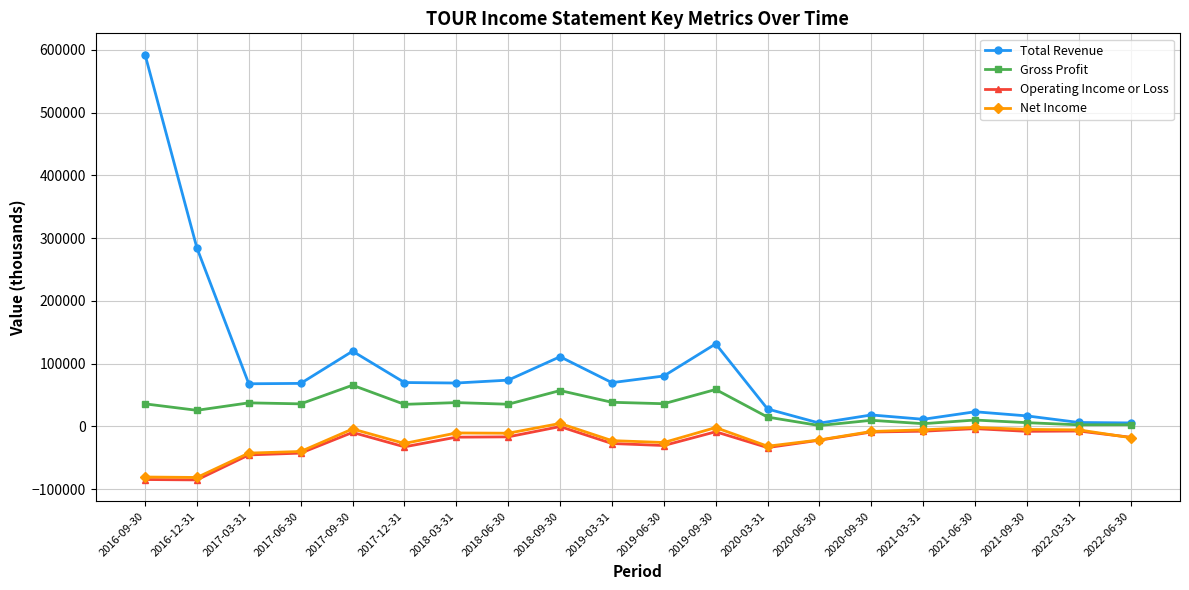

True or false: Gross Profit has more than 2 points higher than both neighbors.

True